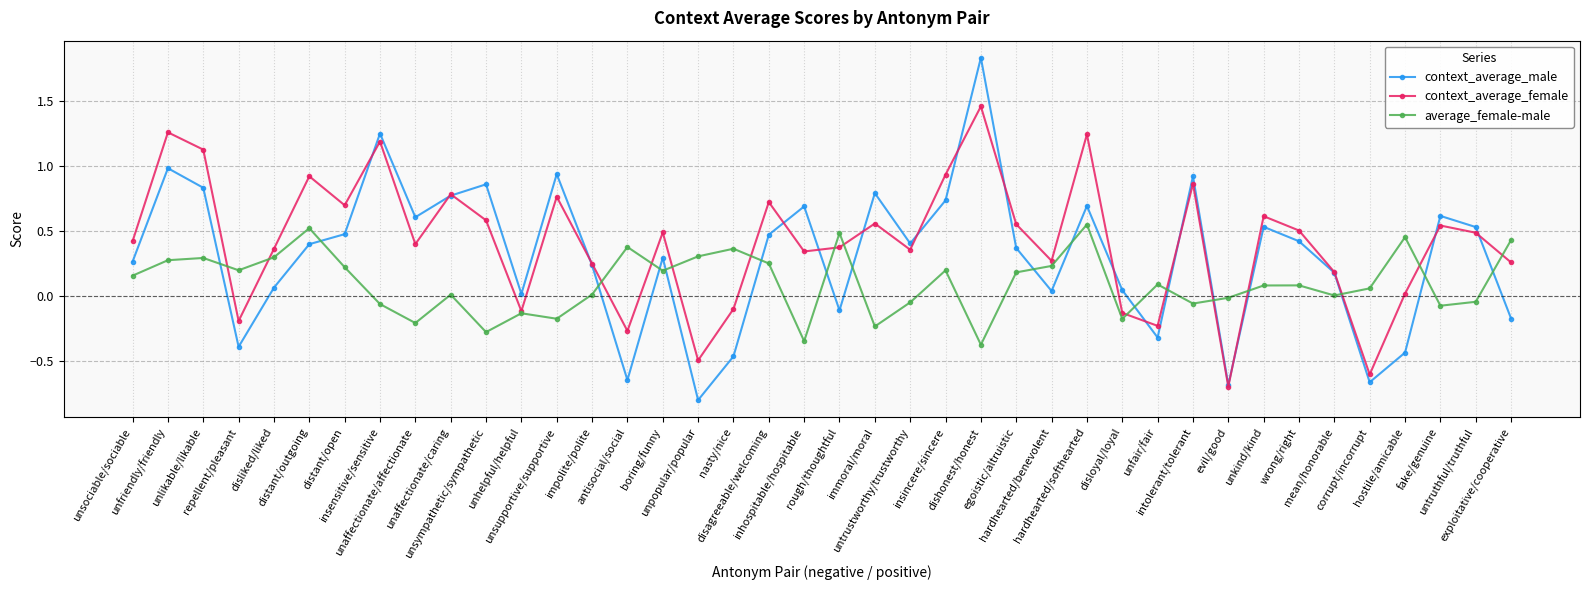

What is the label of the 21st point from the right?

inhospitable/hospitable